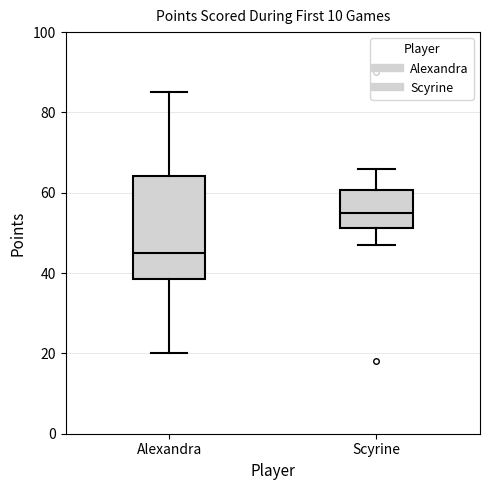

Reading left to right, read every box against the y-axis: the position of its median line, the range the box covers, and the ends of its whiskers. The values are not printed on the chart, so give them approximately, as read against the axis.

Alexandra: median 46, box 38 to 64, whiskers 20 to 86
Scyrine: median 56, box 52 to 60, whiskers 48 to 66